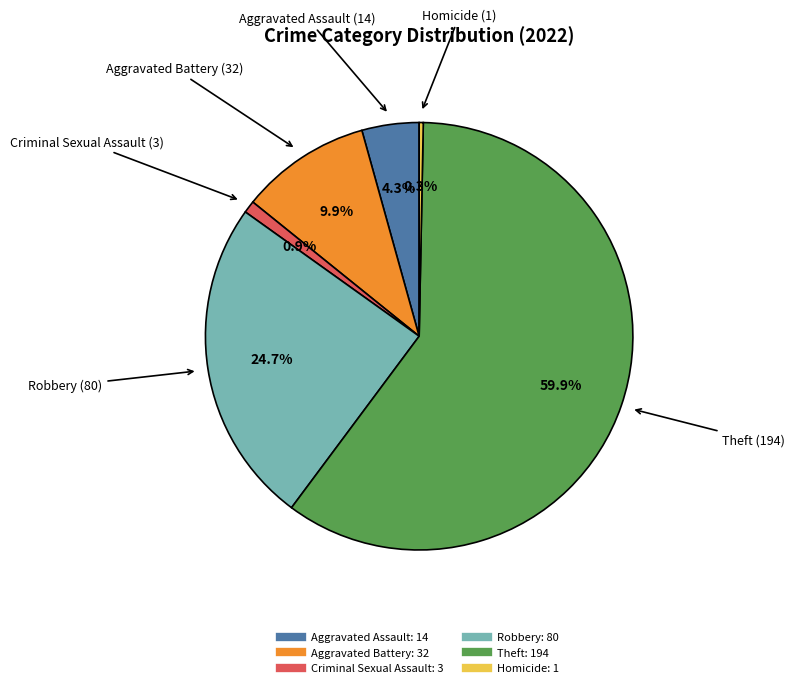

To the nearest percent, what is the combined percentage of Aggravated Assault and Robbery?

29%